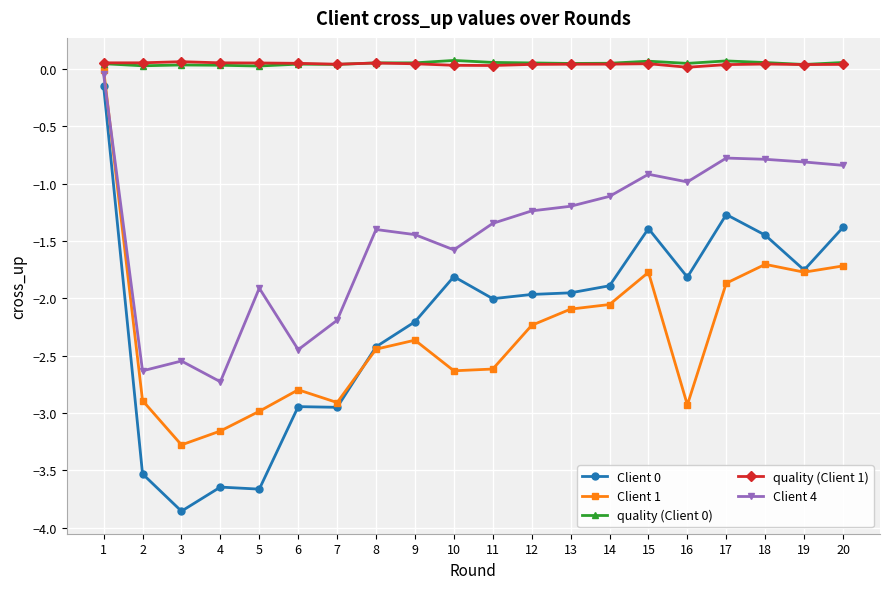

What is the spread (max minus min) of values at 15?

1.8